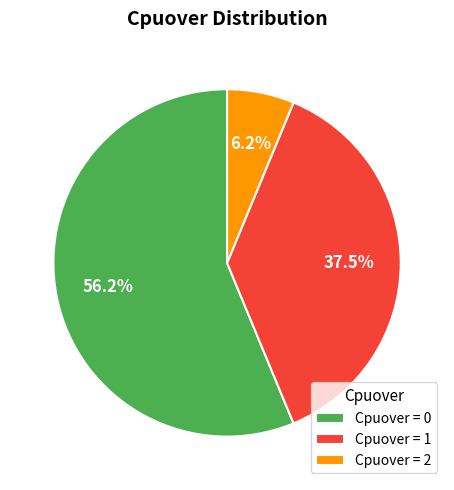

Does Cpuover = 0 account for over 50% of the chart?

Yes